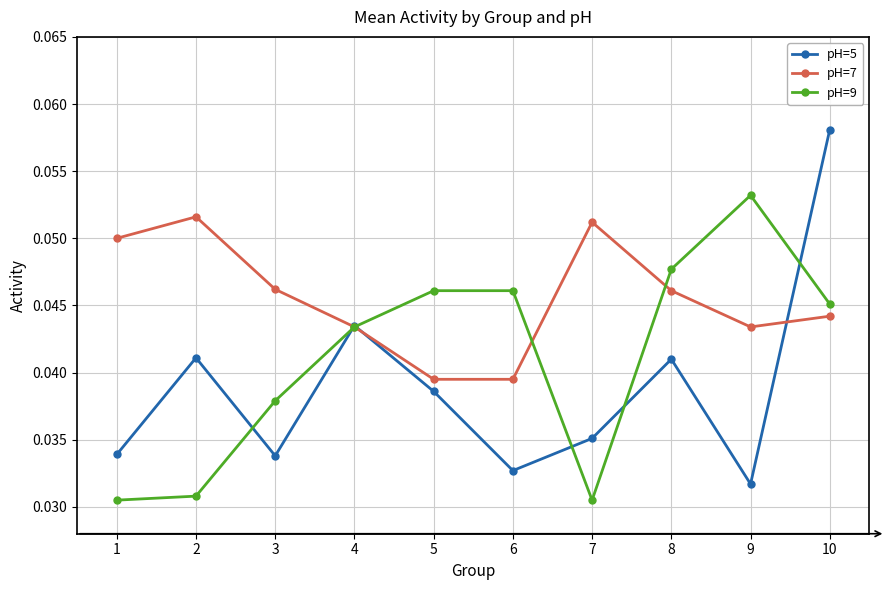

At which category is the sum across all series the highest?

10